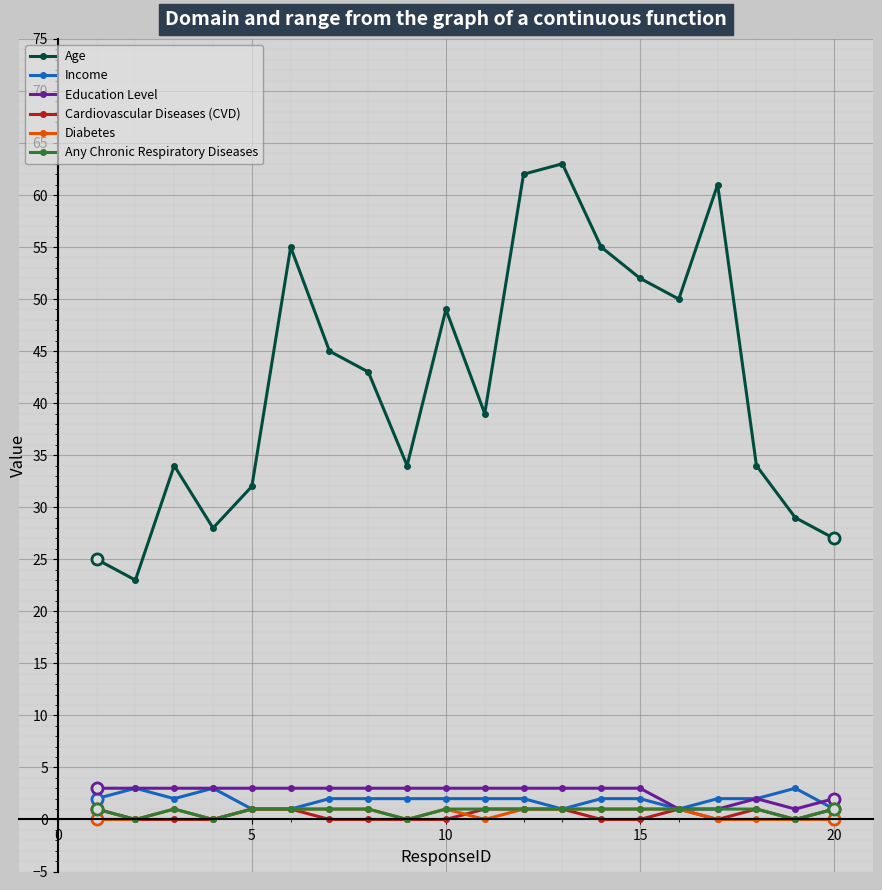

Which series has the largest range (max minus min)?

Age